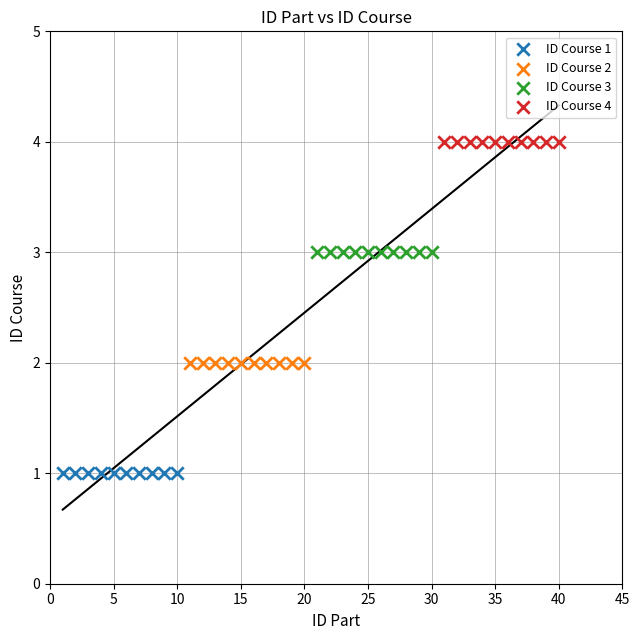

Which series contains the highest Y value?

ID Course 4